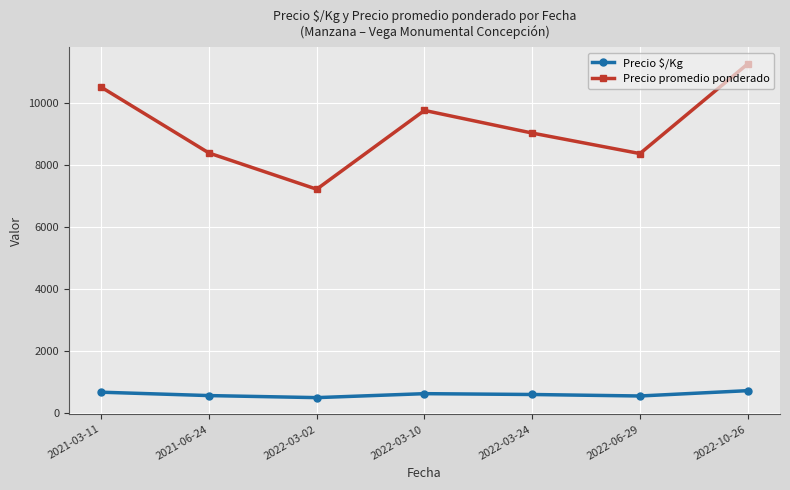

What is the label of the 4th point from the left?

2022-03-10